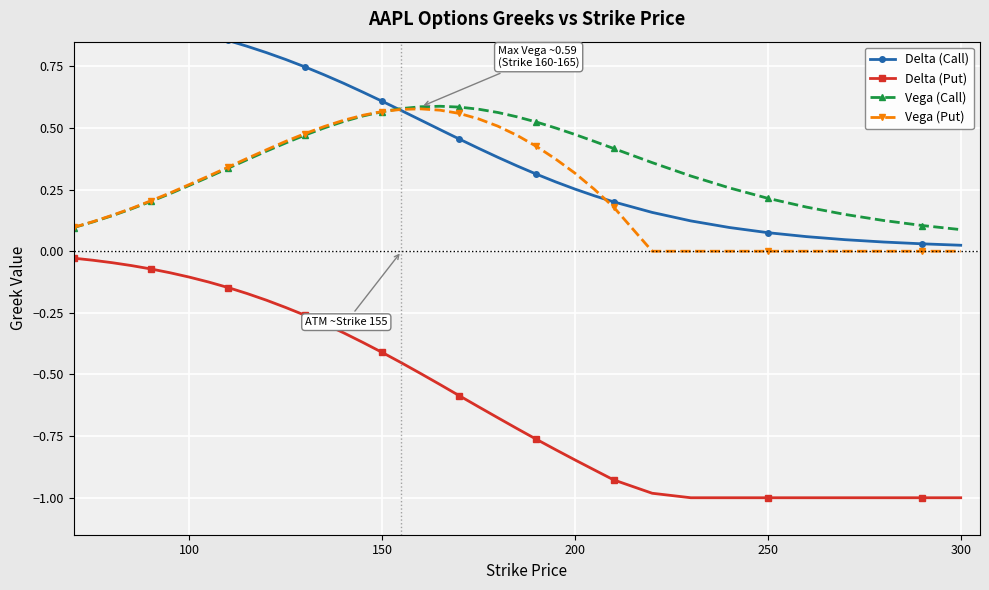

How many times do Delta (Call) and Vega (Call) cross each other?

1